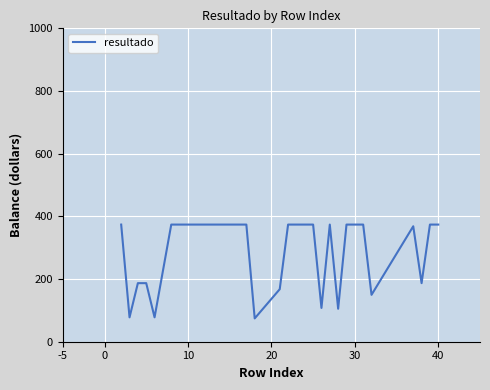

What is the difference between the maximum and minimum values?

299.4